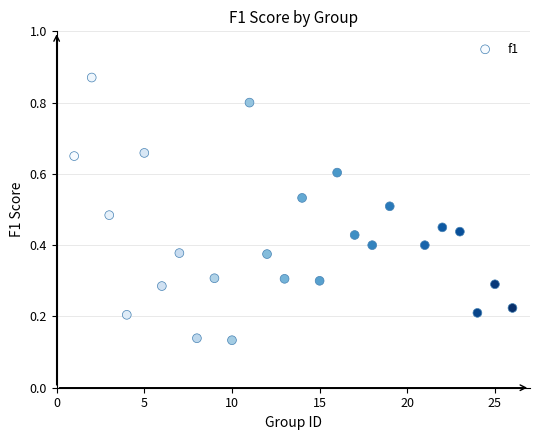

What is the range of X values (max minus min)?

25.0